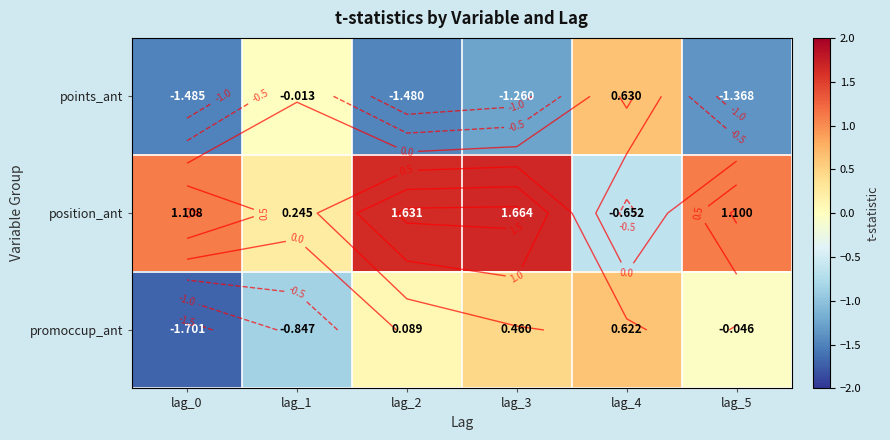

What is the total value across all series at lag_0?

-2.1